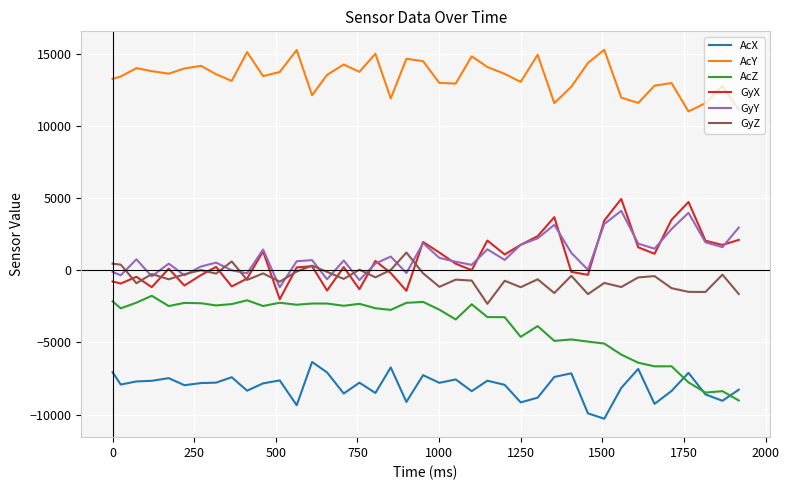

Count the number of data series in this chart.

6